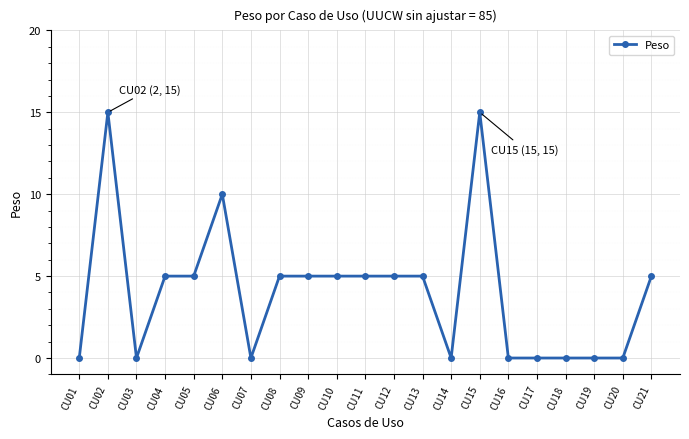

What is the greatest value displayed?

15